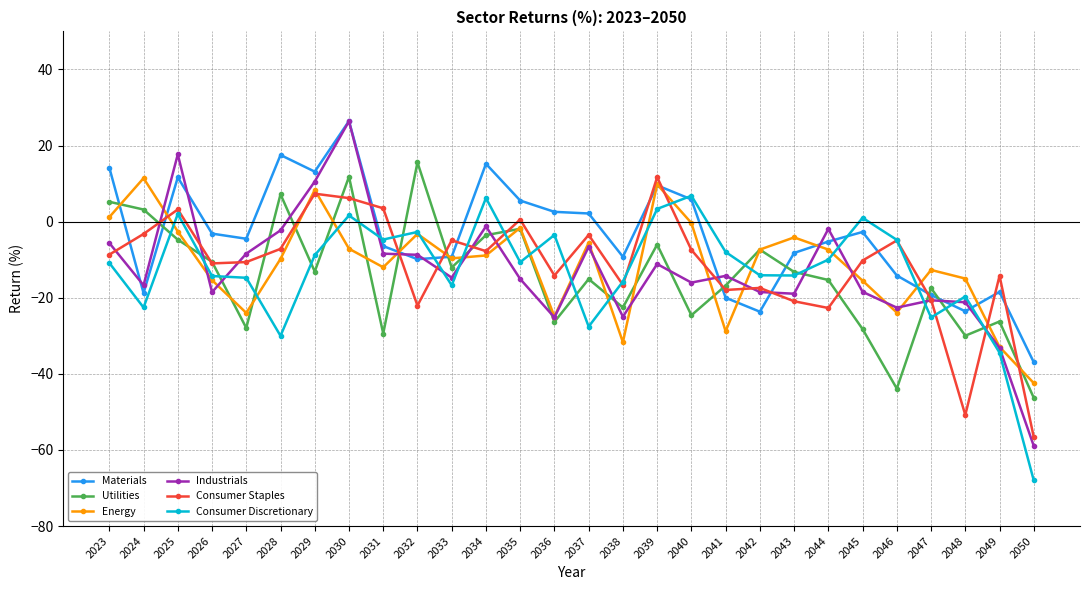

The value of Utilities at 2030 is 11.8. True or false?

True